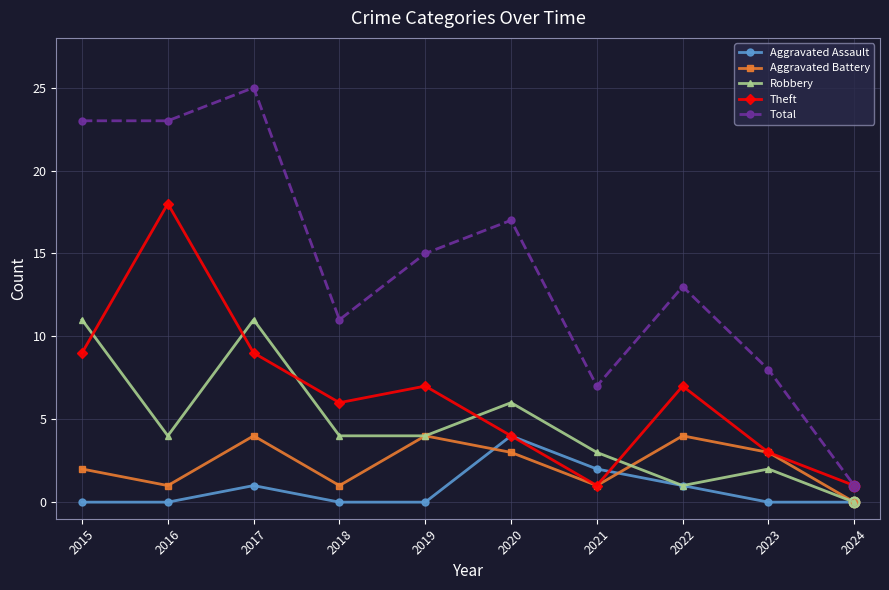

What are all the series names shown in the legend?

Aggravated Assault, Aggravated Battery, Robbery, Theft, Total